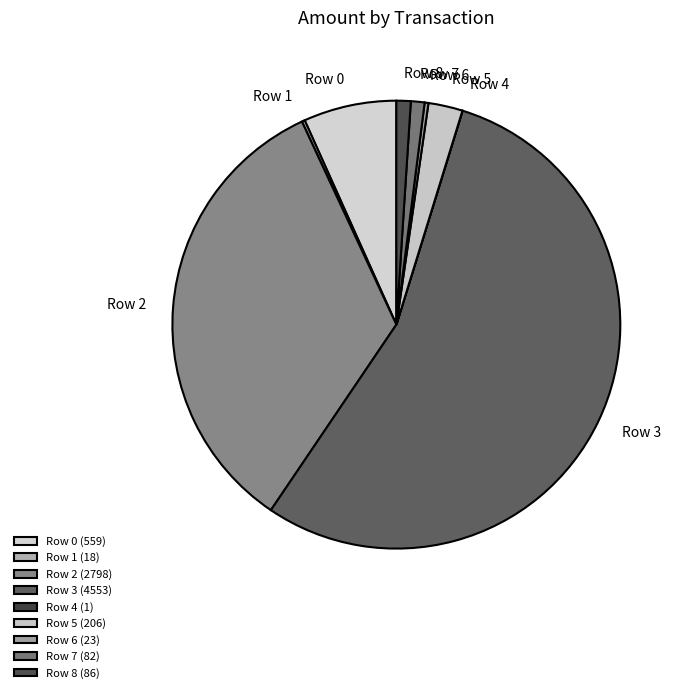

Which category accounts for the majority?

Row 3